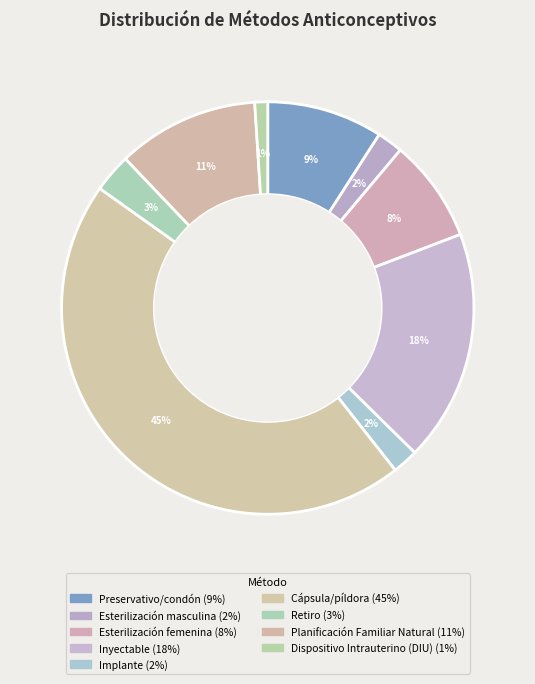

How many slices are in this pie chart?

9